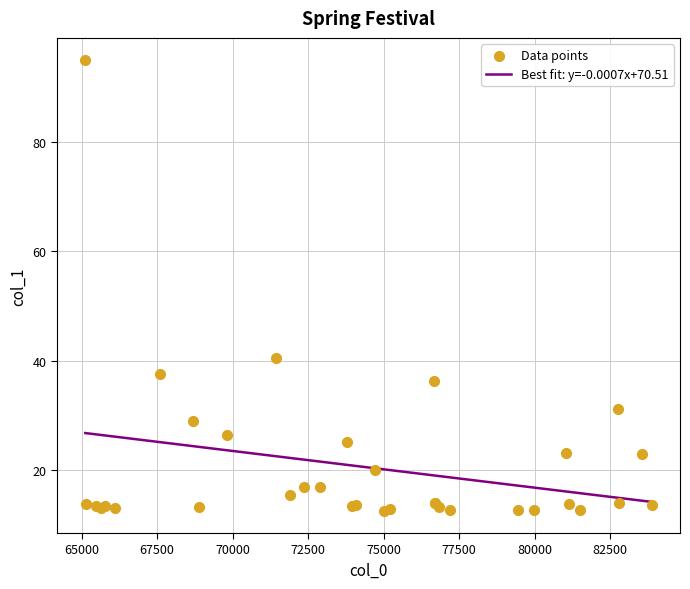

What Y value in the scatter plot is closest to 53?

40.5